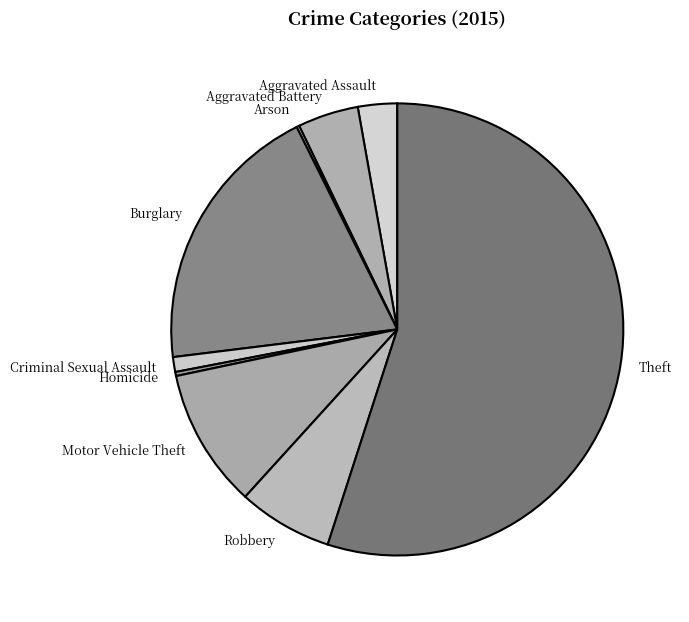

Is it true that Robbery is 7% of the pie?

True